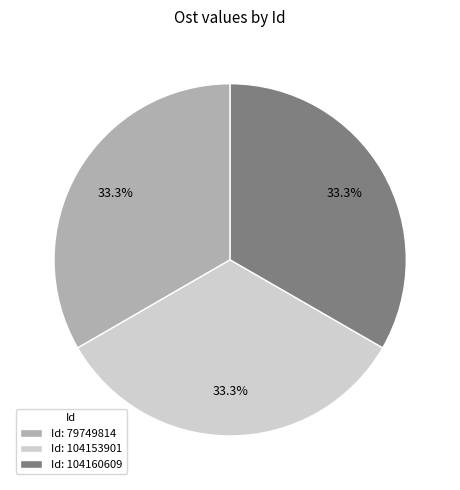

Is there any slice that represents more than half of the pie?

No